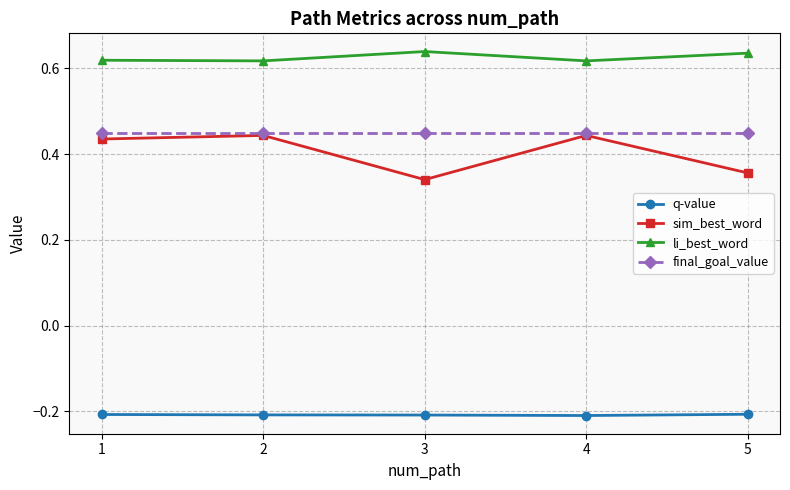

True or false: q-value and li_best_word intersect in this chart.

False